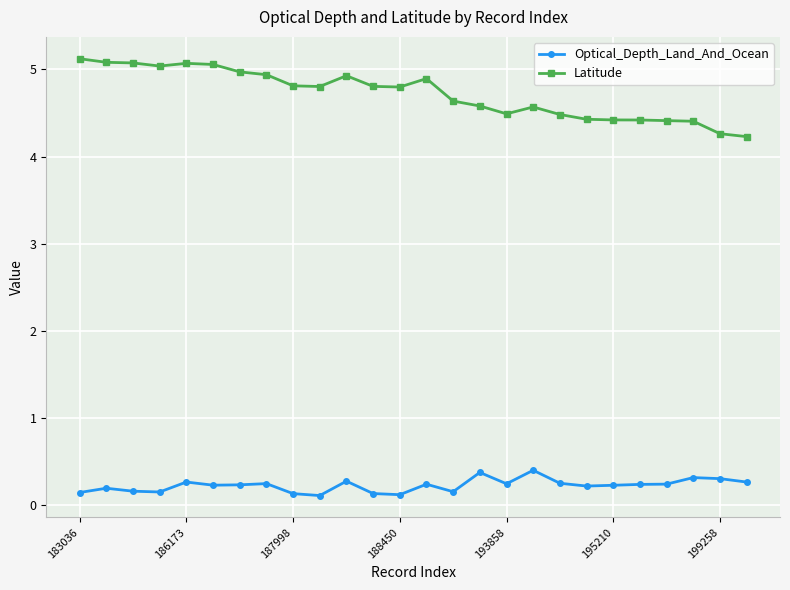

True or false: Optical_Depth_Land_And_Ocean and Latitude cross at least once.

False